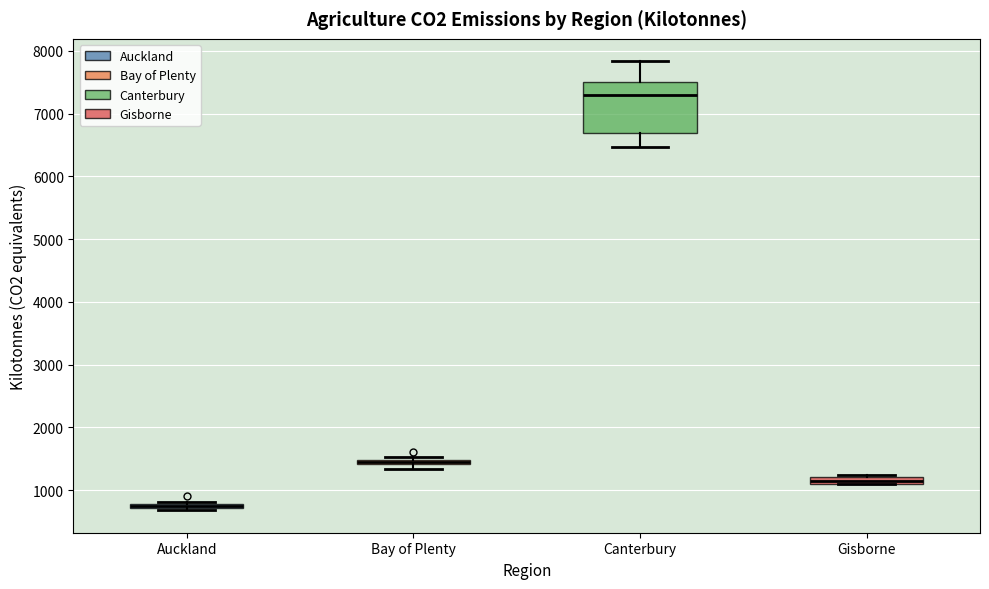

Which box is the tallest, from its lower edge to its upper edge?

Canterbury